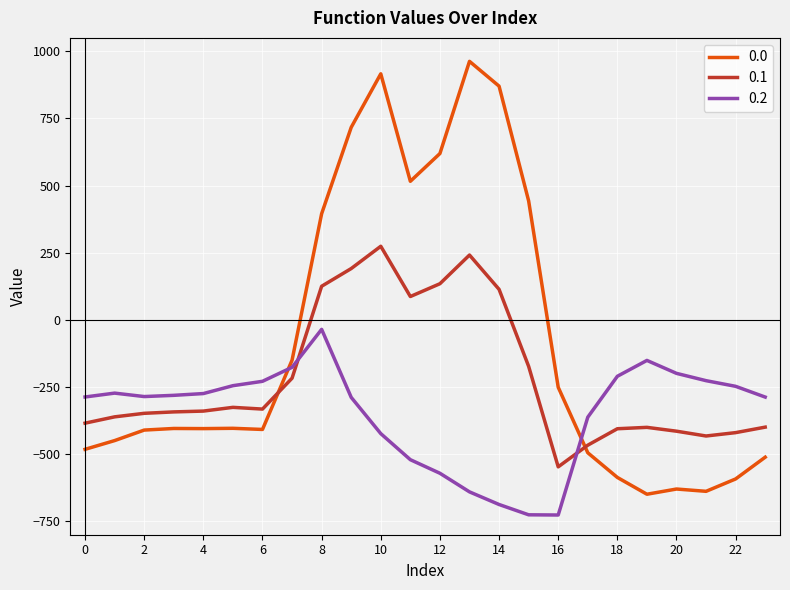

After their last crossing, which series has the higher values: 0.2 or 0.1?

0.2